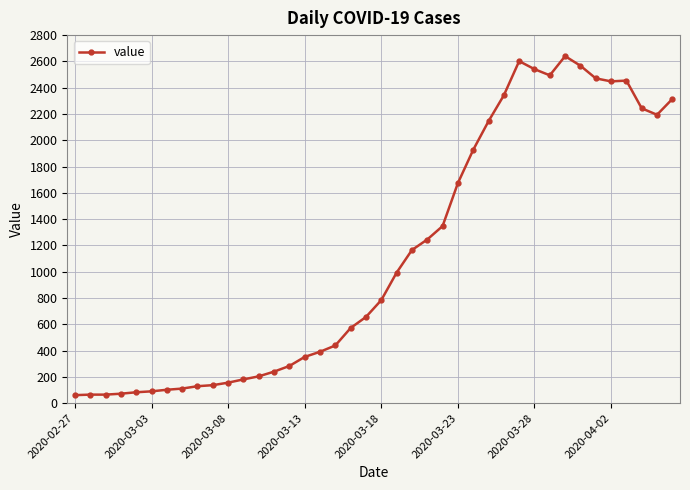

What is the minimum value shown in the chart?

61